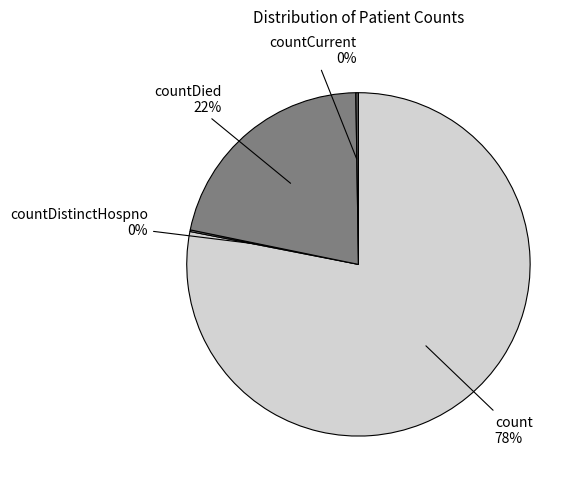

Is there any slice that represents more than half of the pie?

Yes